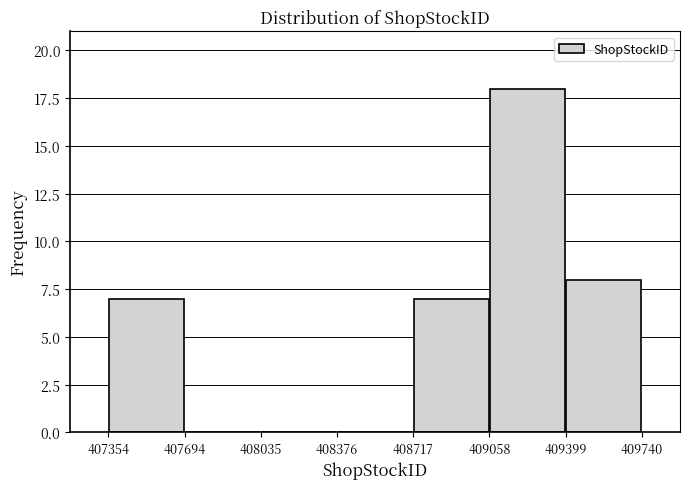

How tall is the bar that spans 409058 to 409399 on the x-axis? The values are not printed on the chart, so give them approximately, as read against the axis.

18